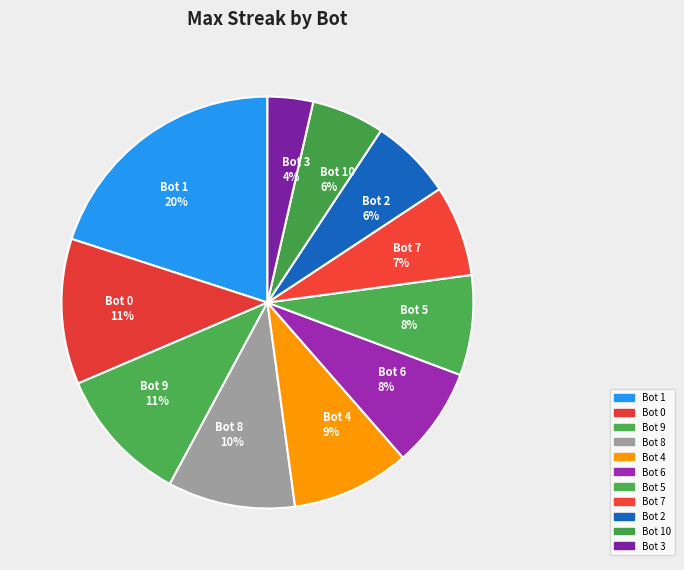

To the nearest percent, what percentage of the pie is Bot 4 9%?

9%